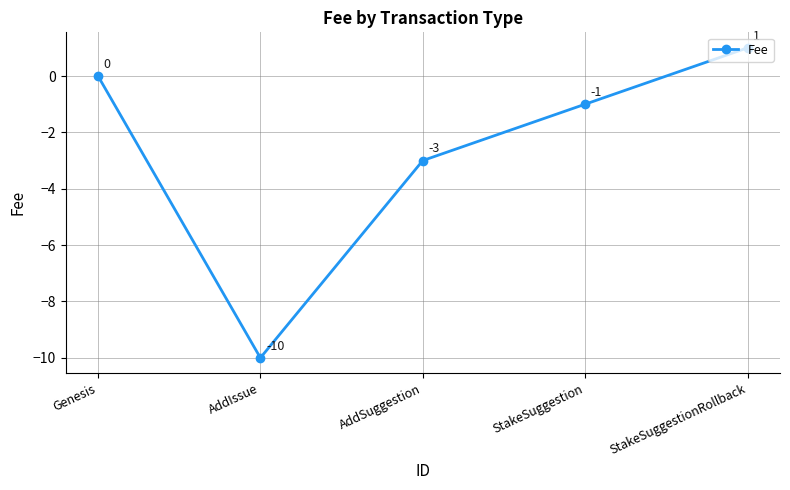

The value at StakeSuggestionRollback is 0. True or false?

False